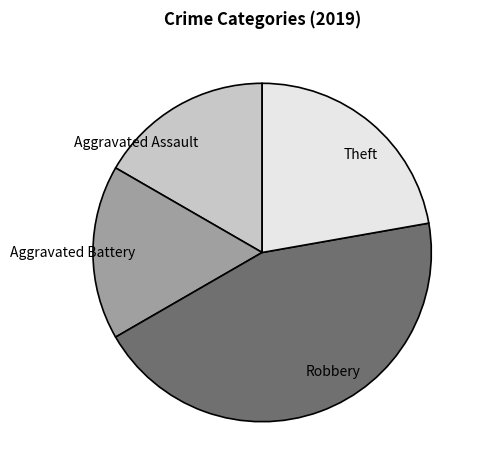

Does Aggravated Battery account for over 50% of the chart?

No